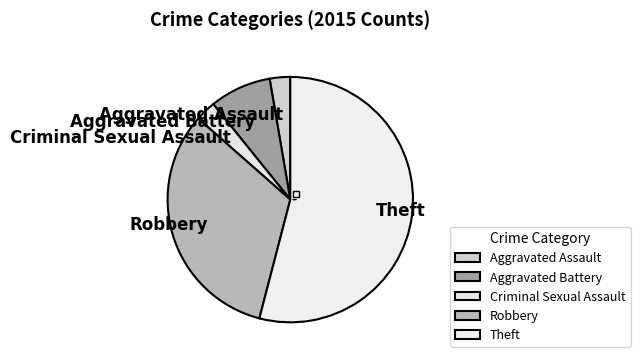

Is it true that Aggravated Assault is 3% of the pie?

True